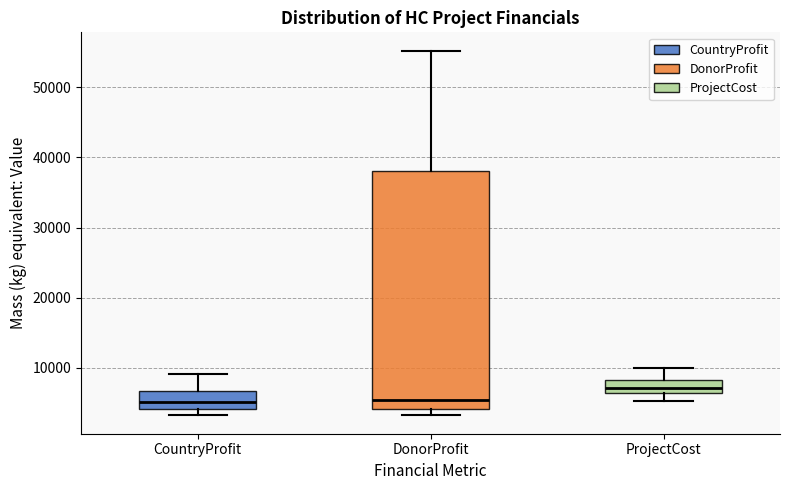

Reading left to right, transcribe this box plot: for each box, give where its median line is, the range the box spans, and where its two whiskers end, as read against the y-axis. The values are not printed on the chart, so give them approximately, as read against the axis.

CountryProfit: median 5000, box 4000 to 7000, whiskers 3000 to 9000
DonorProfit: median 5000, box 4000 to 38000, whiskers 3000 to 55000
ProjectCost: median 7000, box 6000 to 8000, whiskers 5000 to 10000